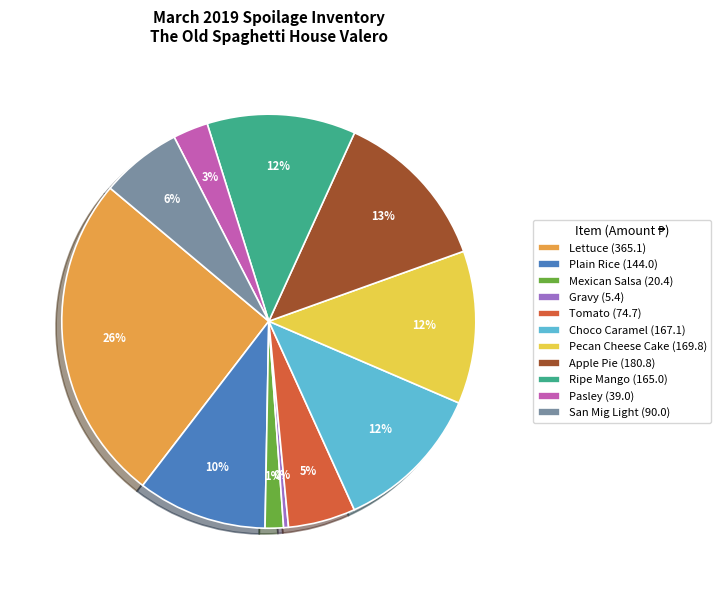

Does Pecan Cheese Cake account for over 50% of the chart?

No